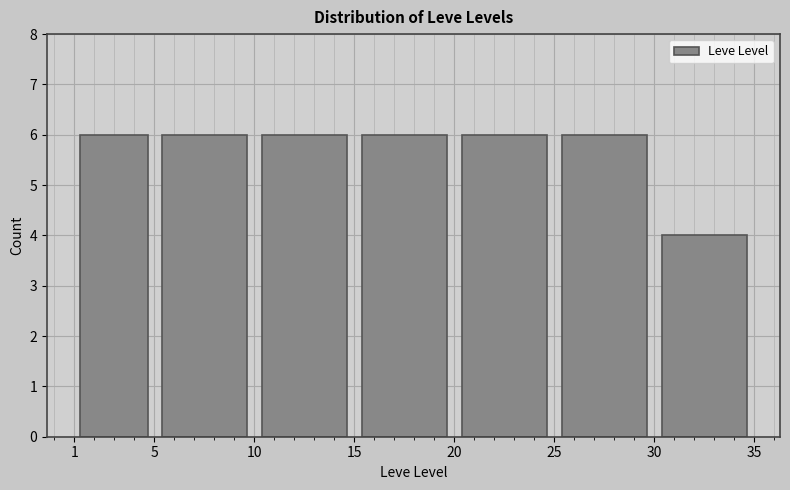

Reading left to right, list every bar in this chart as the range it spans on the x-axis followed by its height. The values are not printed on the chart, so give them approximately, as read against the axis.

1 to 5: 6
5 to 10: 6
10 to 15: 6
15 to 20: 6
20 to 25: 6
25 to 30: 6
30 to 35: 4